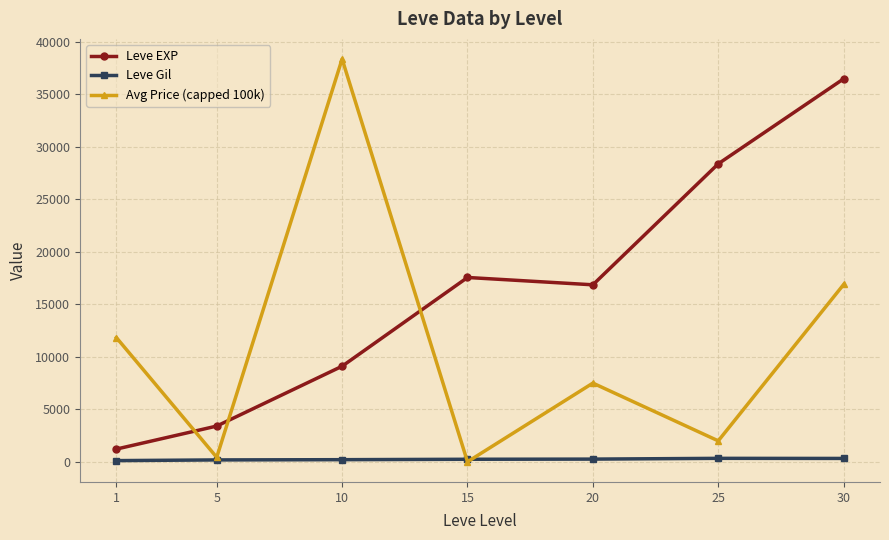

At how many categories does at least one series exceed 27504?

3